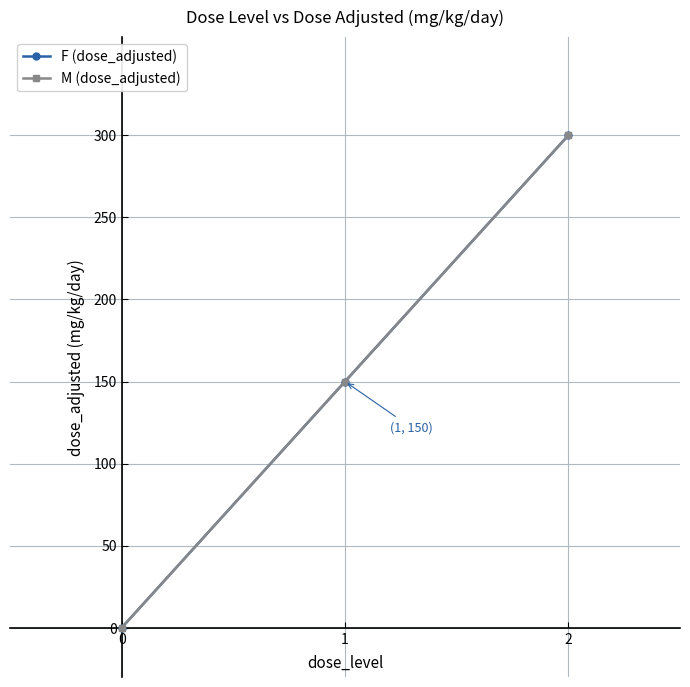

Is this an area chart (filled region under the line)?

No